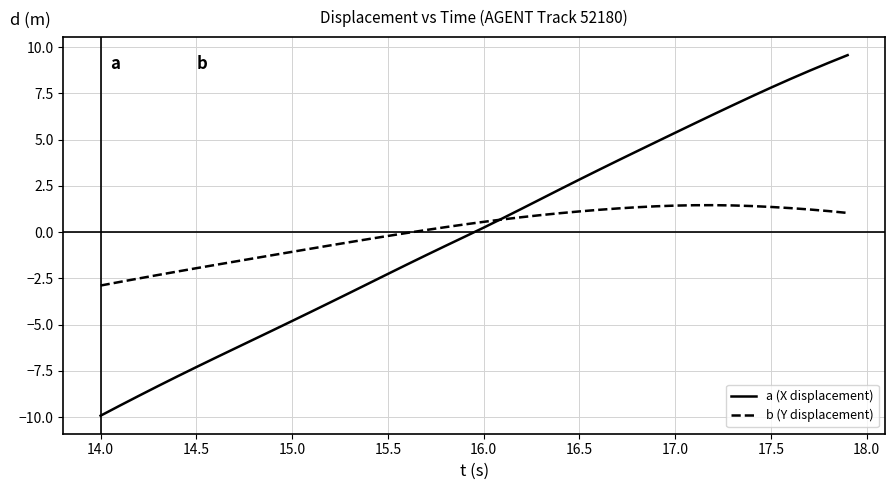

What is the minimum value shown in the chart?

-9.9